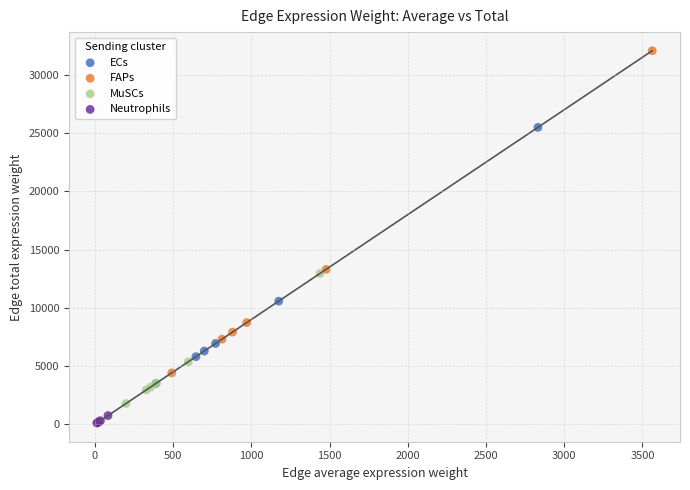

Which series contains the lowest Y value?

Neutrophils